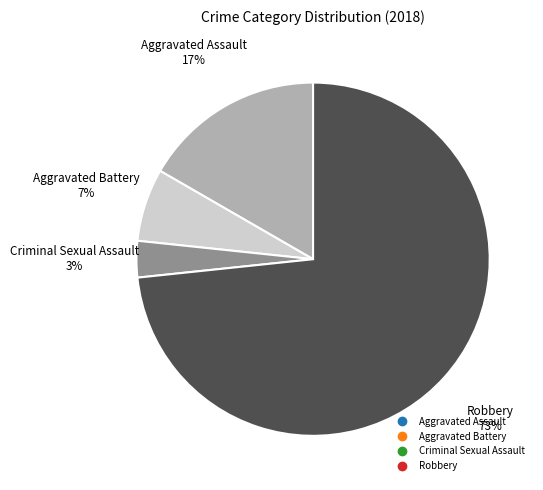

What is the smallest slice in the pie chart?

Criminal Sexual Assault